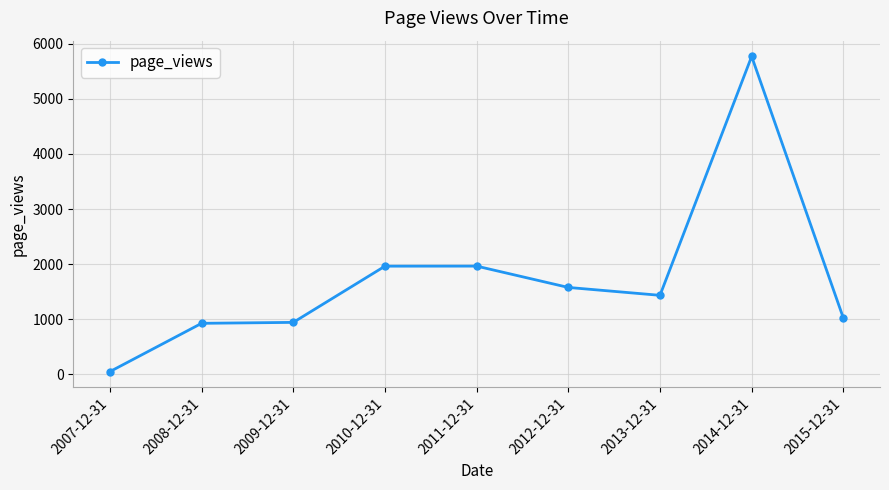

What is the value of the 4th point from the left?

1964